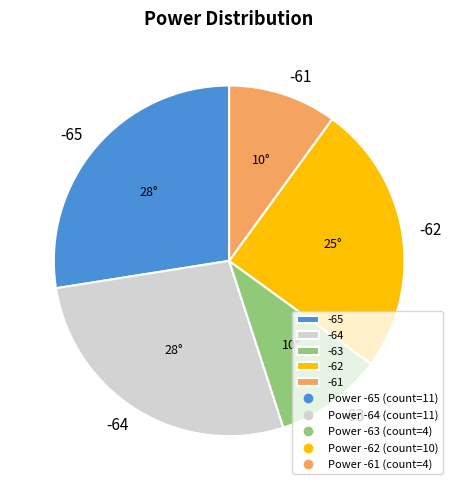

Combined, do -63 and -61 account for over 50%?

No